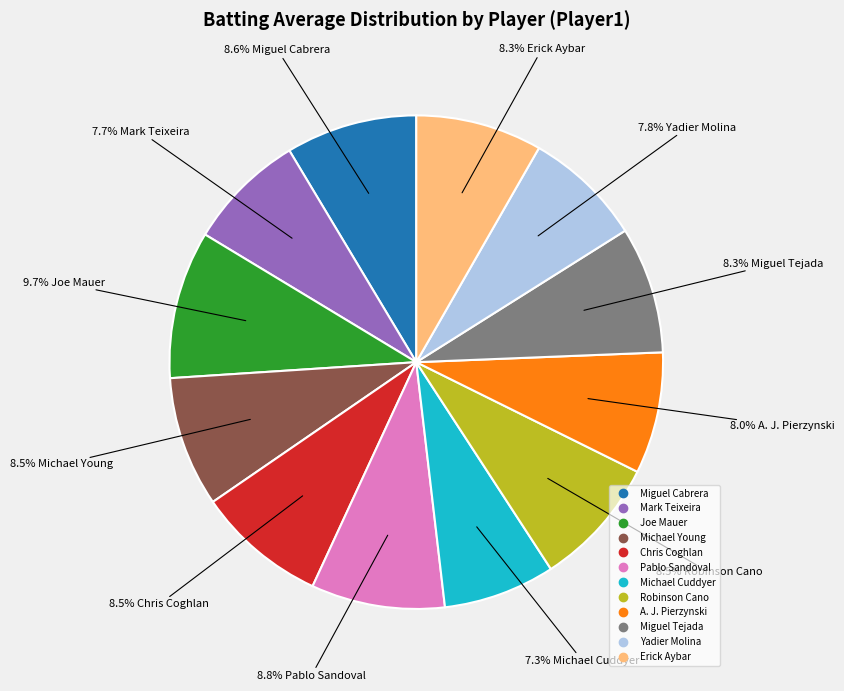

Which slice is the largest?

Joe Mauer